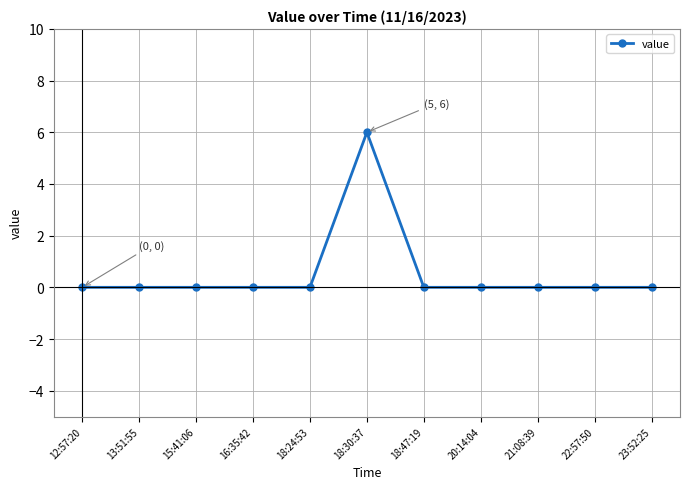

Reading left to right, what are all the values shown in this chart?

0	0	0	0	0	6	0	0	0	0	0